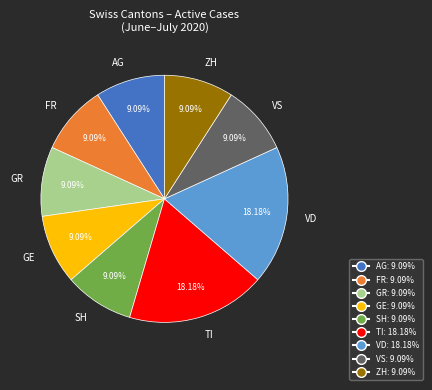

True or false: ZH accounts for 20% of the total.

False